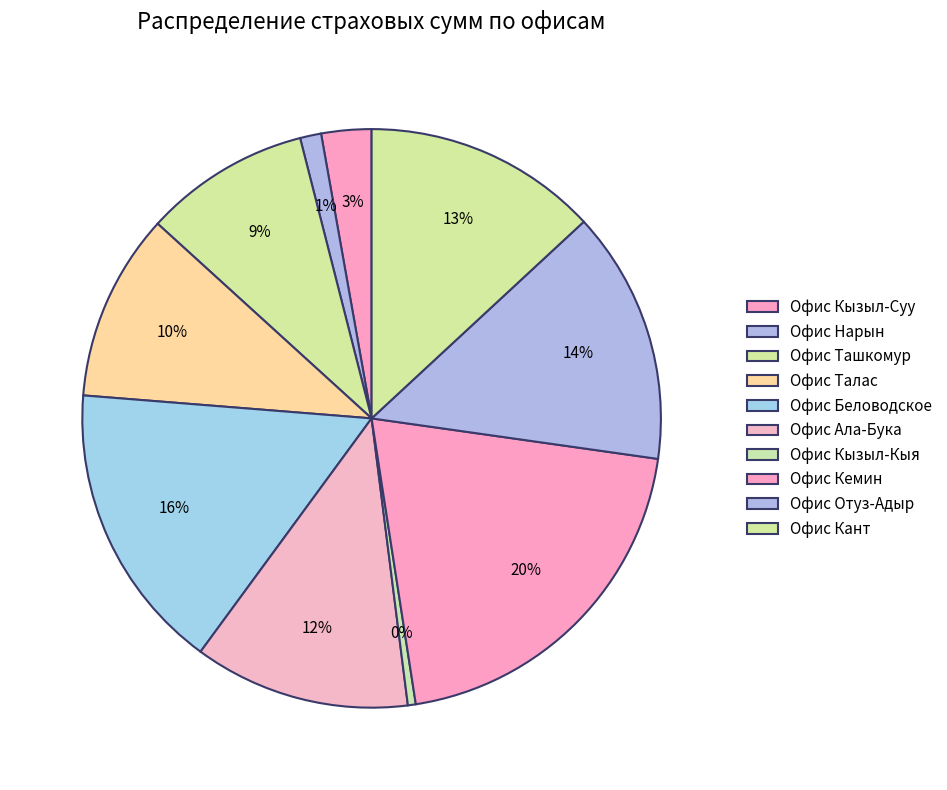

Is it true that Офис Кемин is 11% of the pie?

False